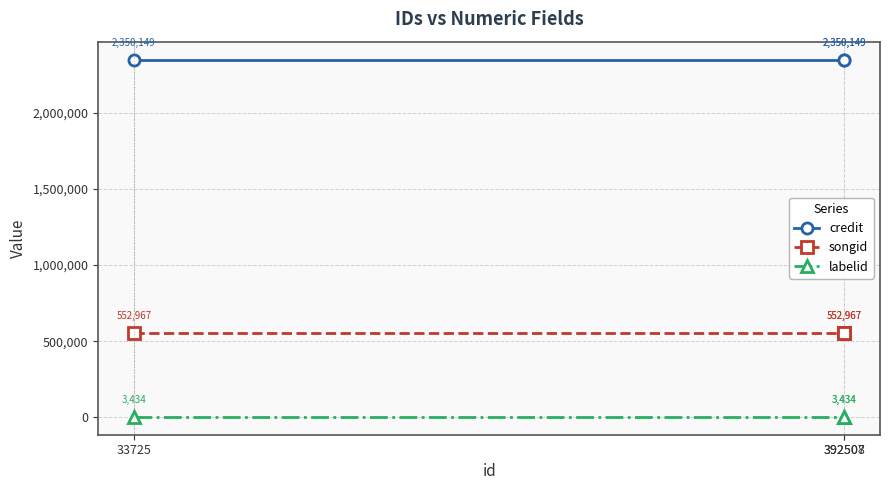

List the series in order of their overall mean, lowest first.

labelid, songid, credit